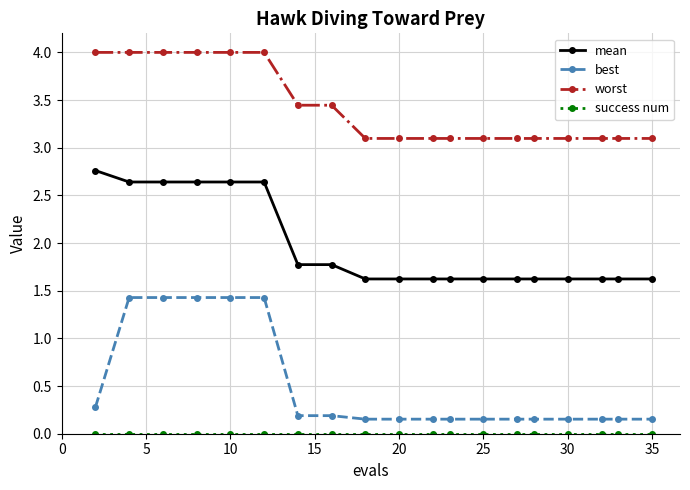

At how many categories does at least one series exceed 0?

19